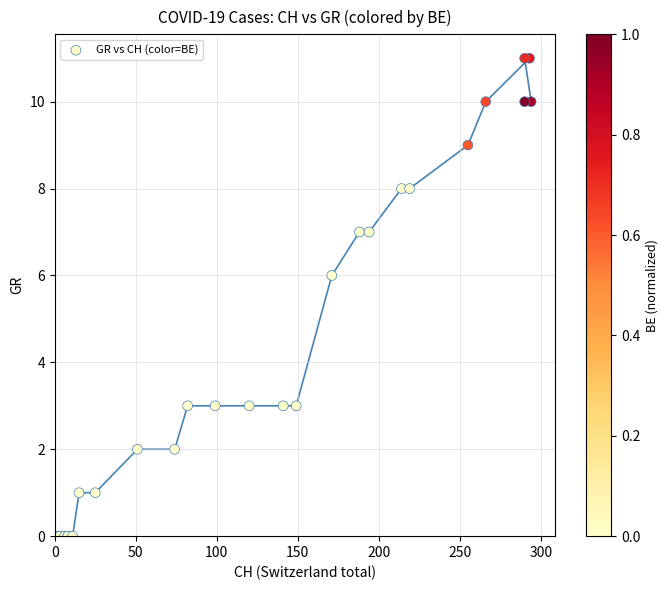

What Y value in the scatter plot is closest to 5?

6